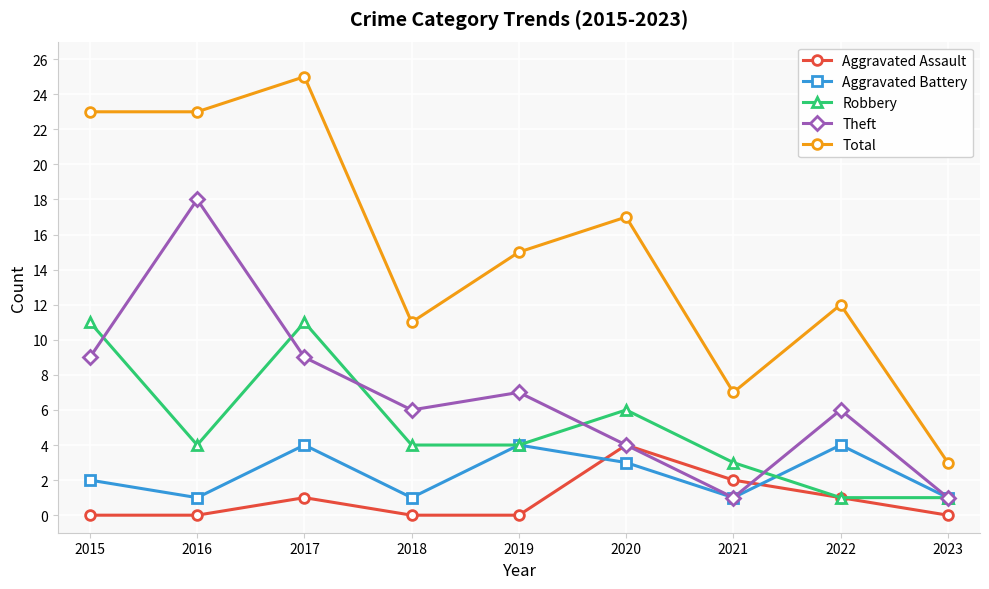

What is the difference between the second highest and second lowest values in the Theft series?

8